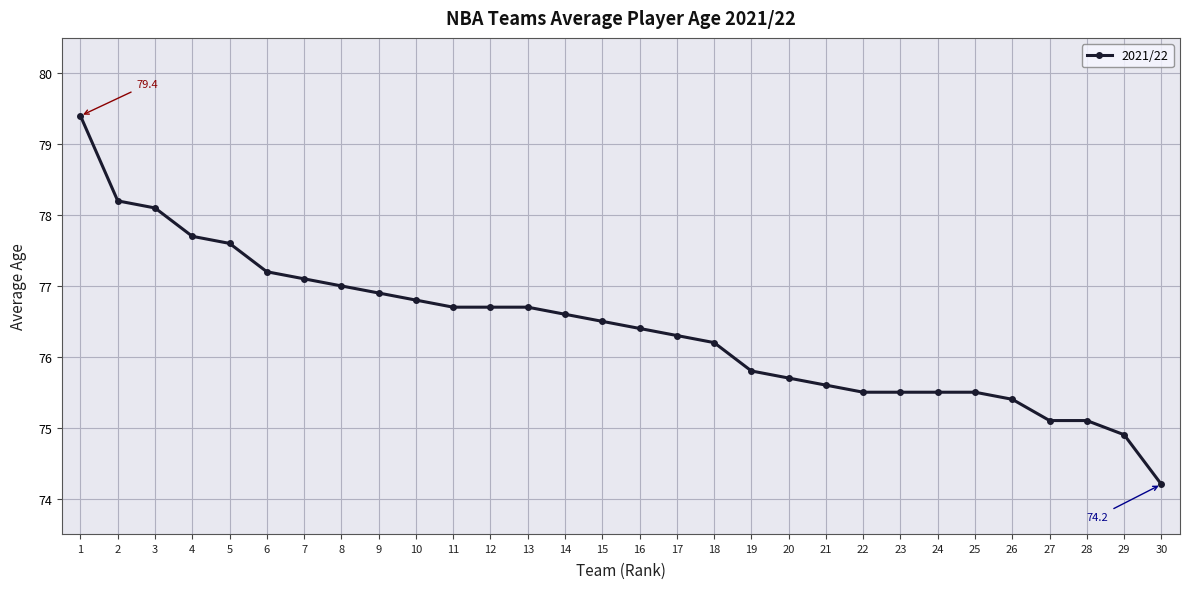

Which has a higher value, 29 or 16?

16